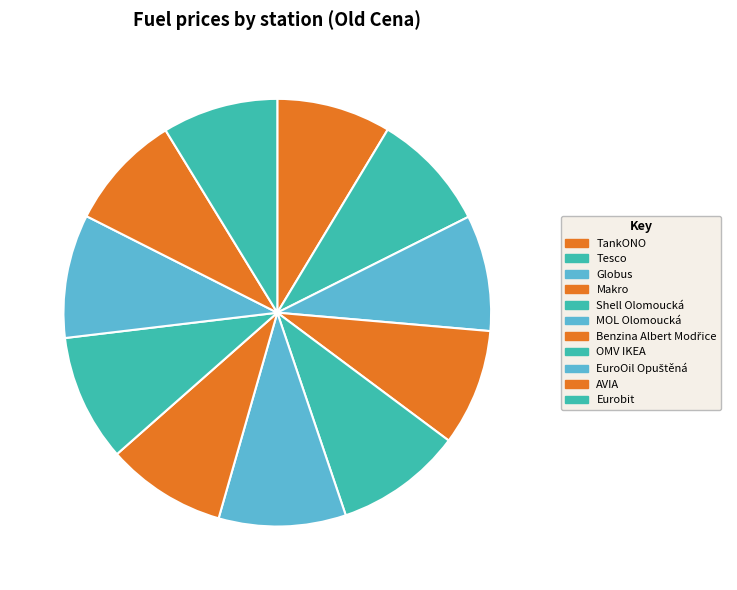

Count the number of slices in the pie.

11